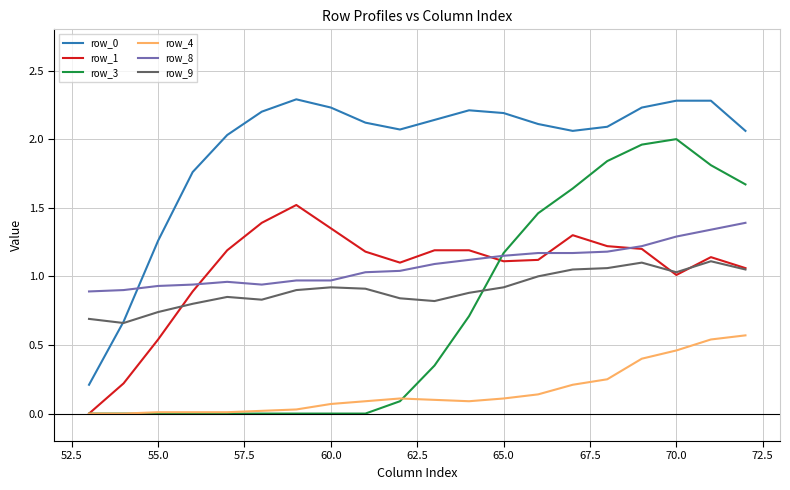

True or false: row_9 and row_4 cross at least once.

False